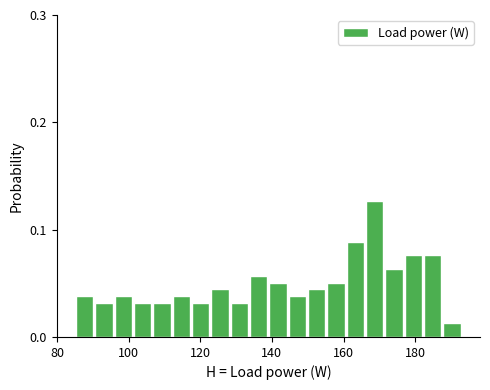

Around what value on the x-axis is the tallest bar? Give the approximate position of its centre, as read against the axis.

168